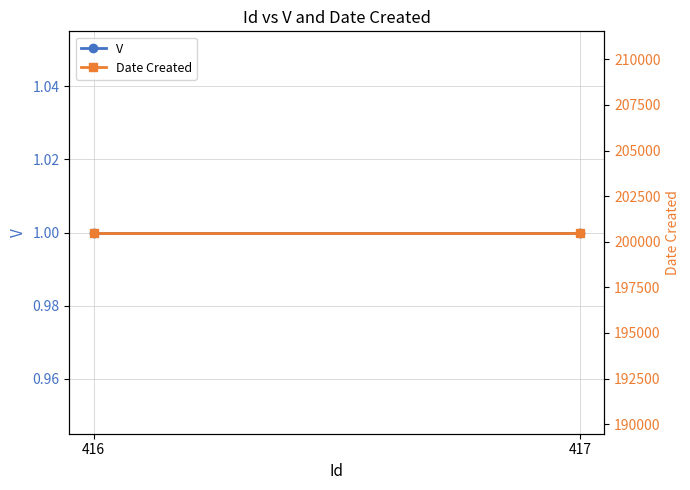

Rank the series by their average value, from highest to lowest.

Date Created, V